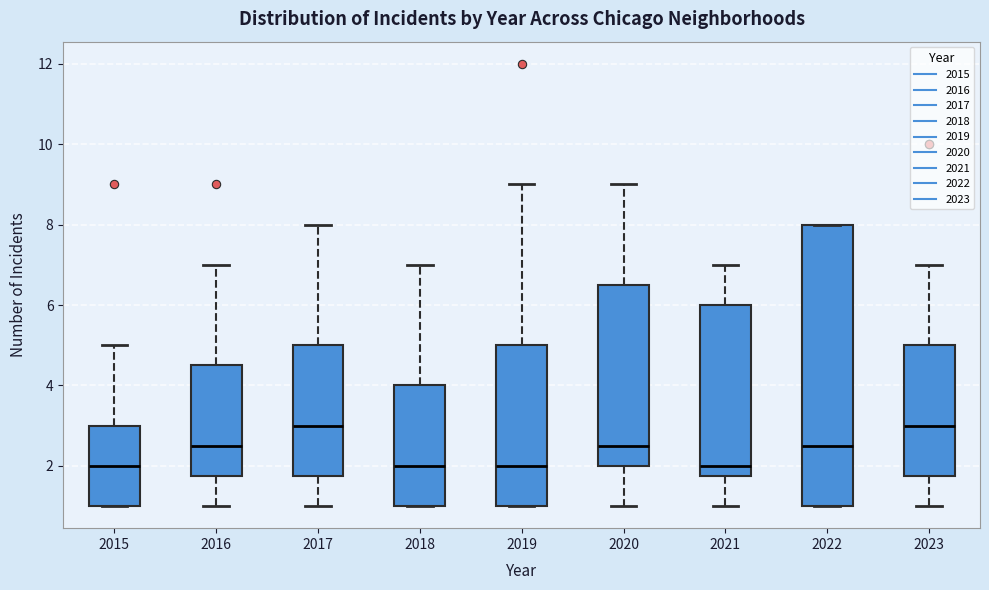

Reading left to right, transcribe this box plot: for each box, give where its median line is, the range the box spans, and where its two whiskers end, as read against the y-axis. The values are not printed on the chart, so give them approximately, as read against the axis.

2015: median 2.0, box 1.0 to 3.0, whiskers 1.0 to 5.0
2016: median 2.6, box 1.8 to 4.6, whiskers 1.0 to 7.0
2017: median 3.0, box 1.8 to 5.0, whiskers 1.0 to 8.0
2018: median 2.0, box 1.0 to 4.0, whiskers 1.0 to 7.0
2019: median 2.0, box 1.0 to 5.0, whiskers 1.0 to 9.0
2020: median 2.6, box 2.0 to 6.6, whiskers 1.0 to 9.0
2021: median 2.0, box 1.8 to 6.0, whiskers 1.0 to 7.0
2022: median 2.6, box 1.0 to 8.0, whiskers 1.0 to 8.0
2023: median 3.0, box 1.8 to 5.0, whiskers 1.0 to 7.0